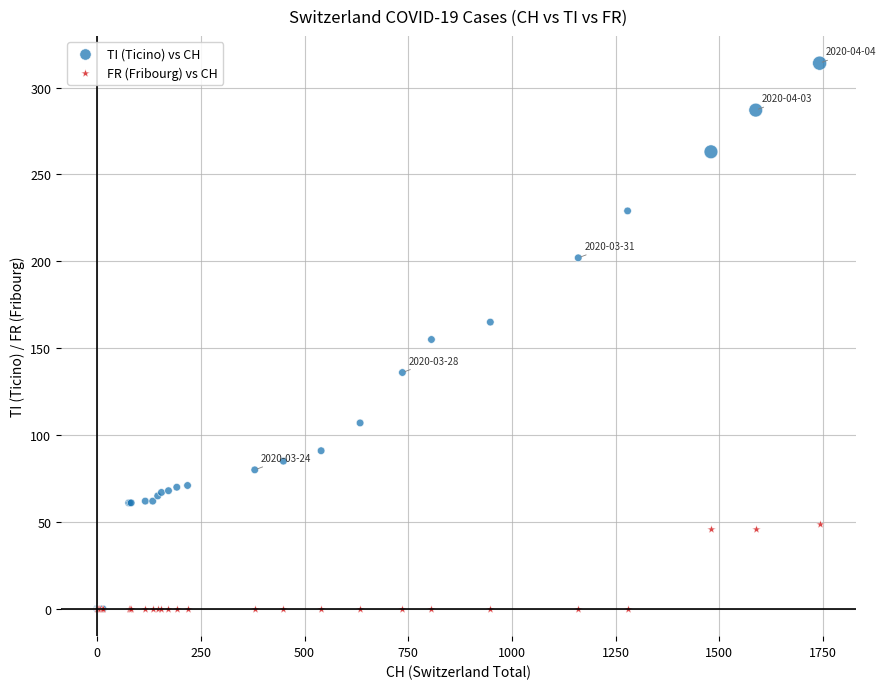

What are all the series names shown in the legend?

TI (Ticino) vs CH, FR (Fribourg) vs CH